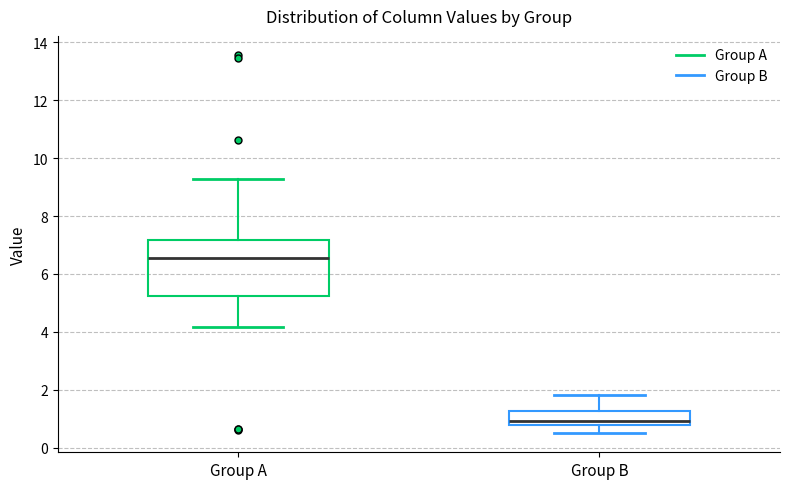

Reading left to right, transcribe this box plot: for each box, give where its median line is, the range the box spans, and where its two whiskers end, as read against the y-axis. The values are not printed on the chart, so give them approximately, as read against the axis.

Group A: median 6.6, box 5.2 to 7.2, whiskers 4.2 to 9.2
Group B: median 1.0, box 0.8 to 1.2, whiskers 0.4 to 1.8